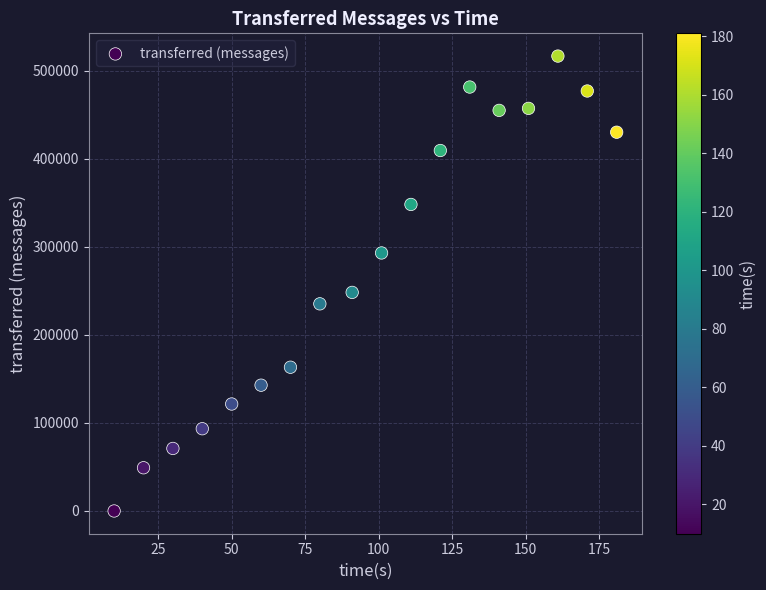

What is the range of Y values (max minus min)?

516920